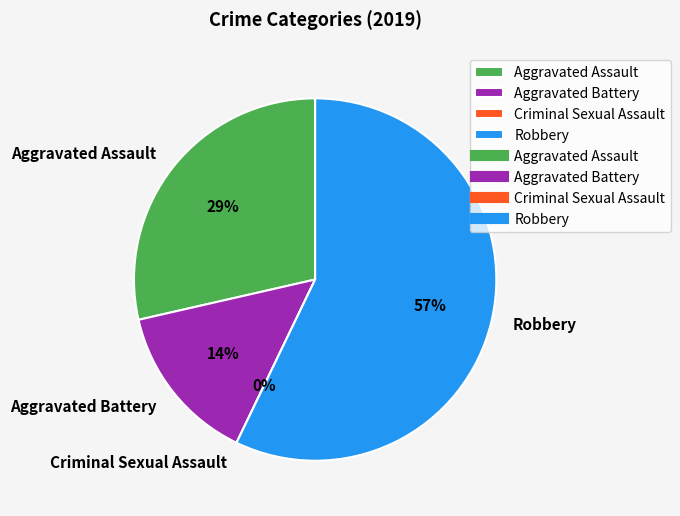

Which category accounts for the majority?

Robbery